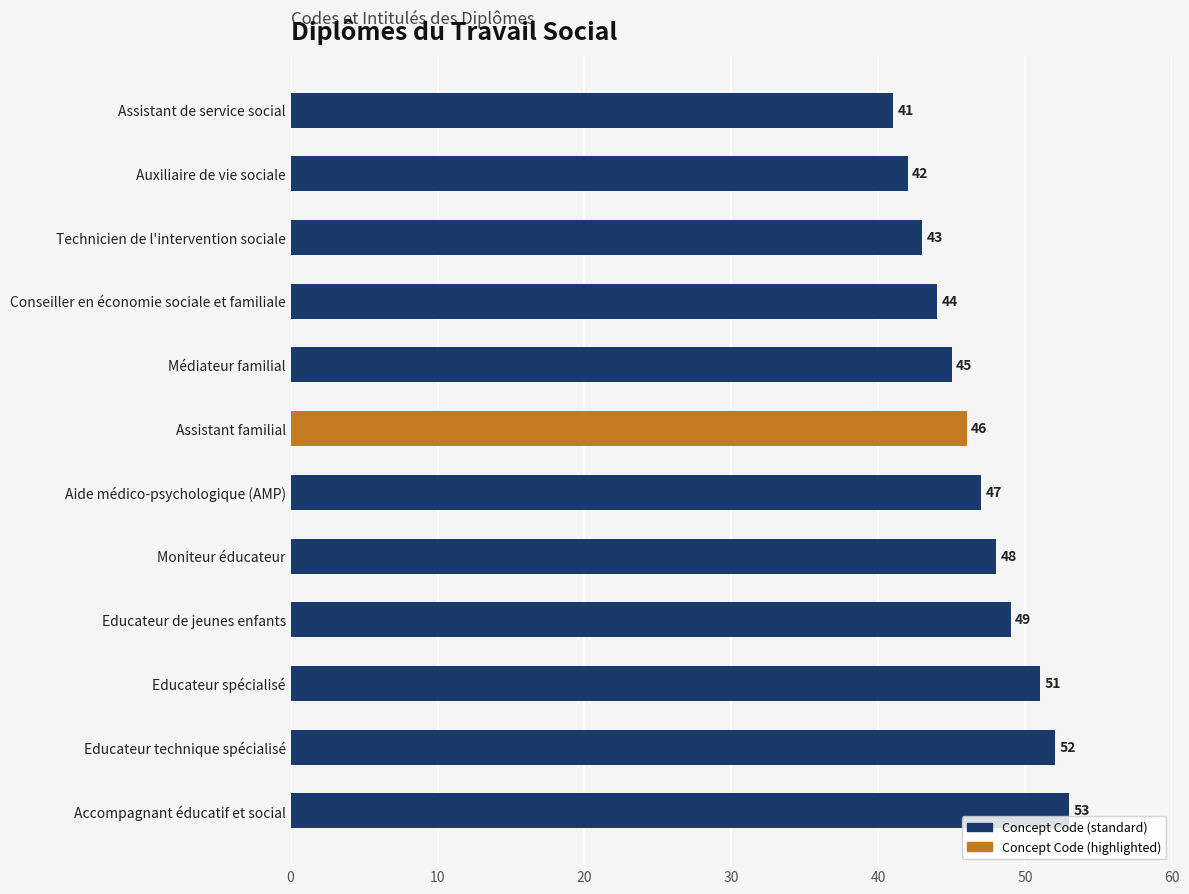

Count the number of data series in this chart.

1